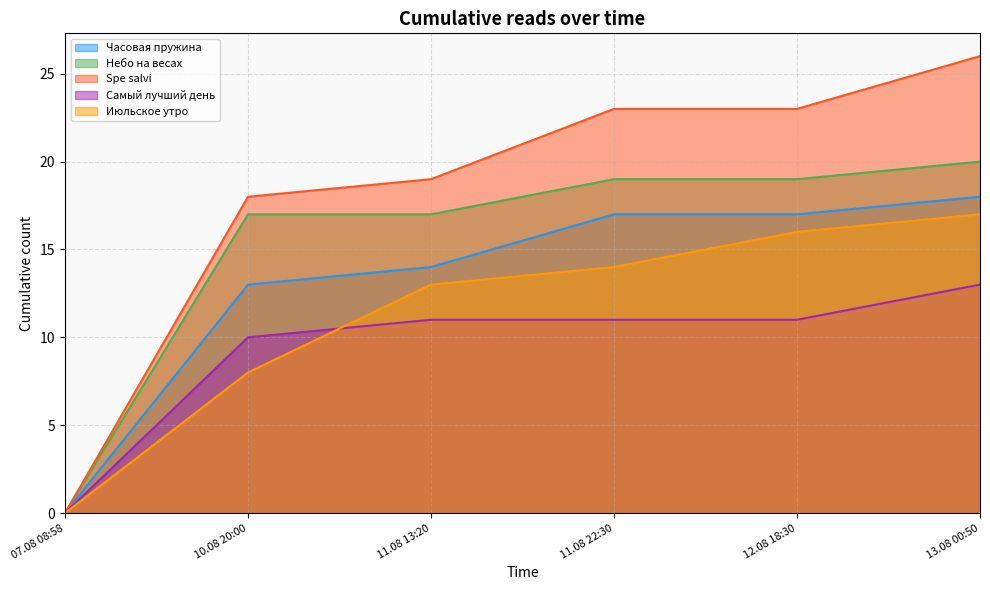

What is the difference between the highest and lowest values at 10.08 20:00?

10